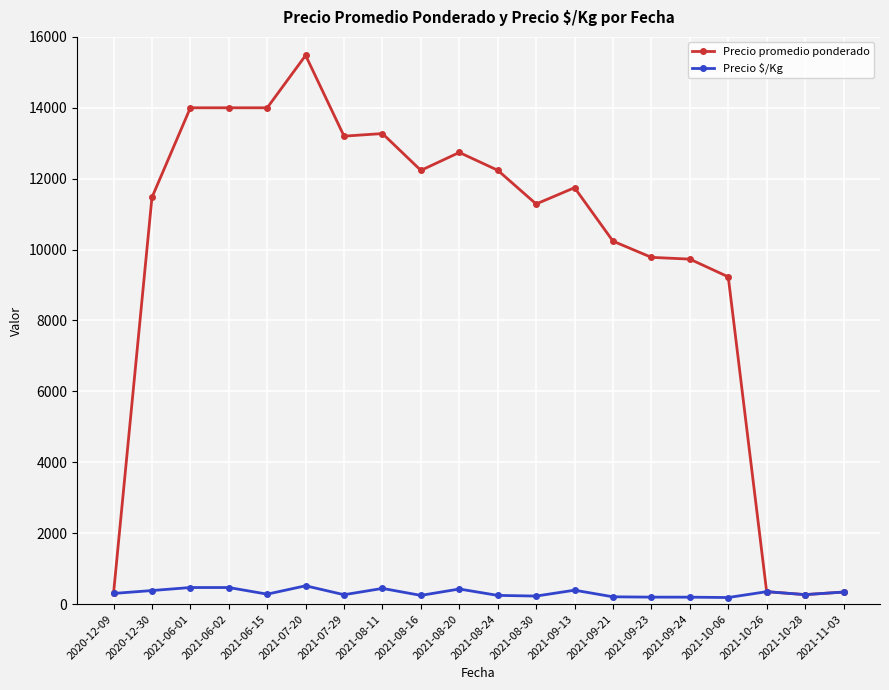

Rank the series by their average value, from highest to lowest.

Precio promedio ponderado, Precio $/Kg